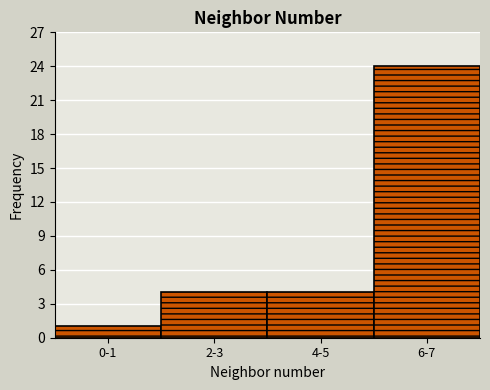

Reading left to right, extract all data points from this chart.

1	4	4	24